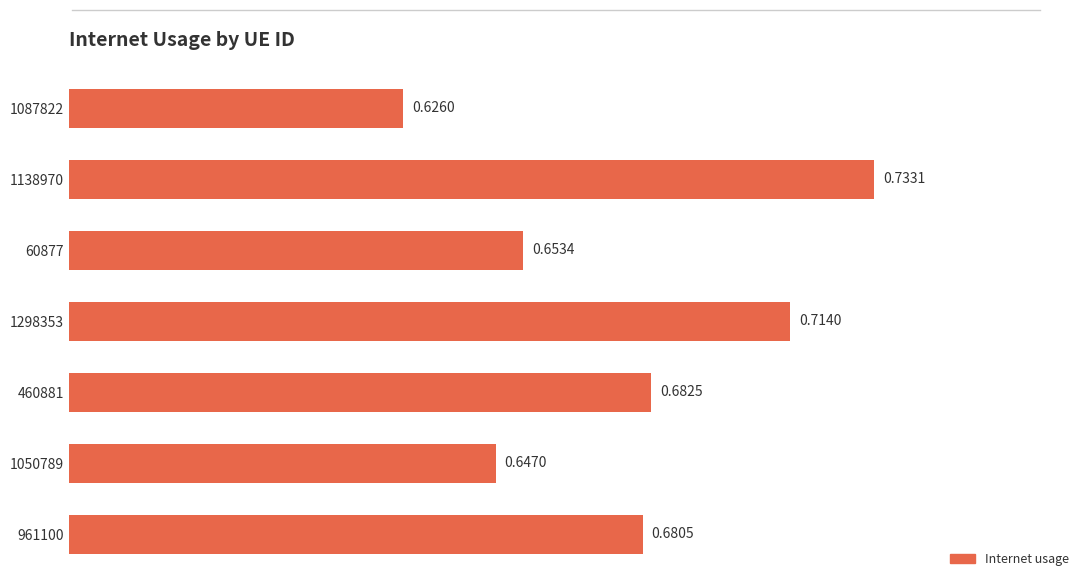

List the labels in order of value, smallest first.

1087822, 1050789, 60877, 961100, 460881, 1298353, 1138970